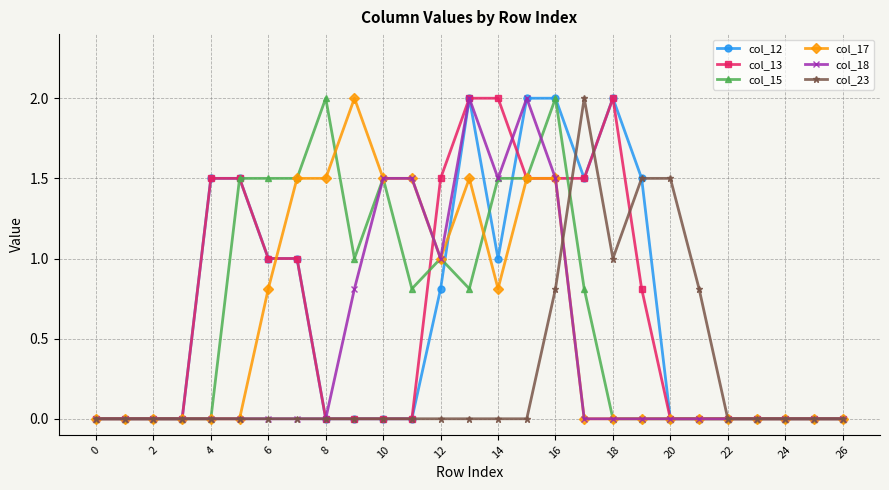

What are all the series names shown in the legend?

col_12, col_13, col_15, col_17, col_18, col_23